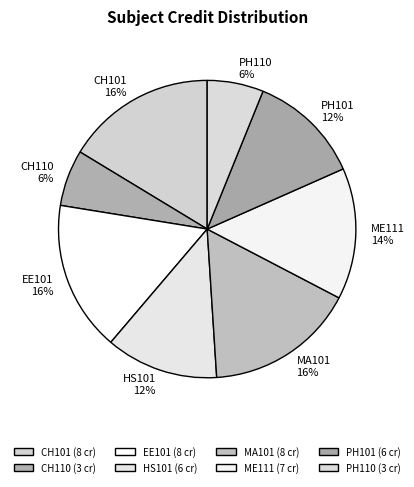

To the nearest percent, what is the difference between the largest and smallest slice percentages?

10%